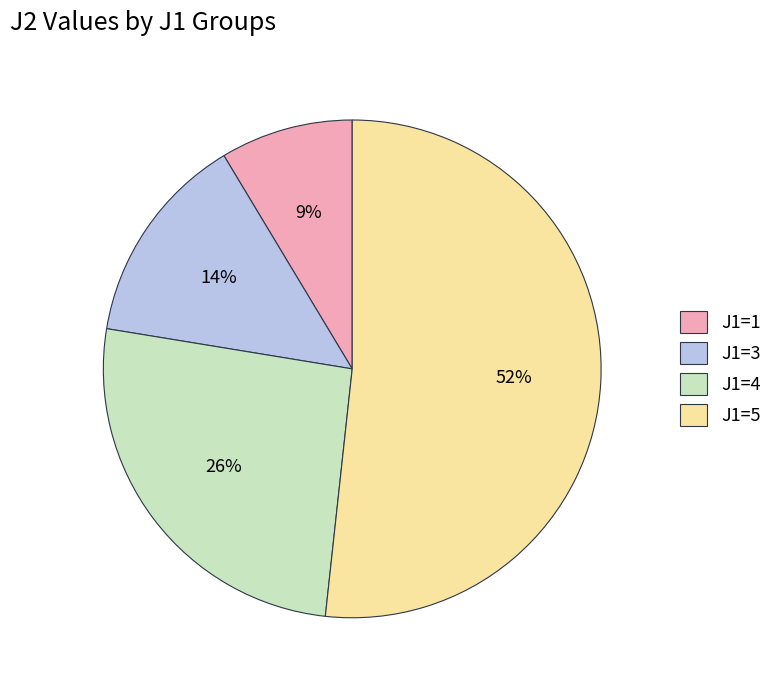

Approximately how many times larger is the value at J1=4 compared to J1=3?

1.9